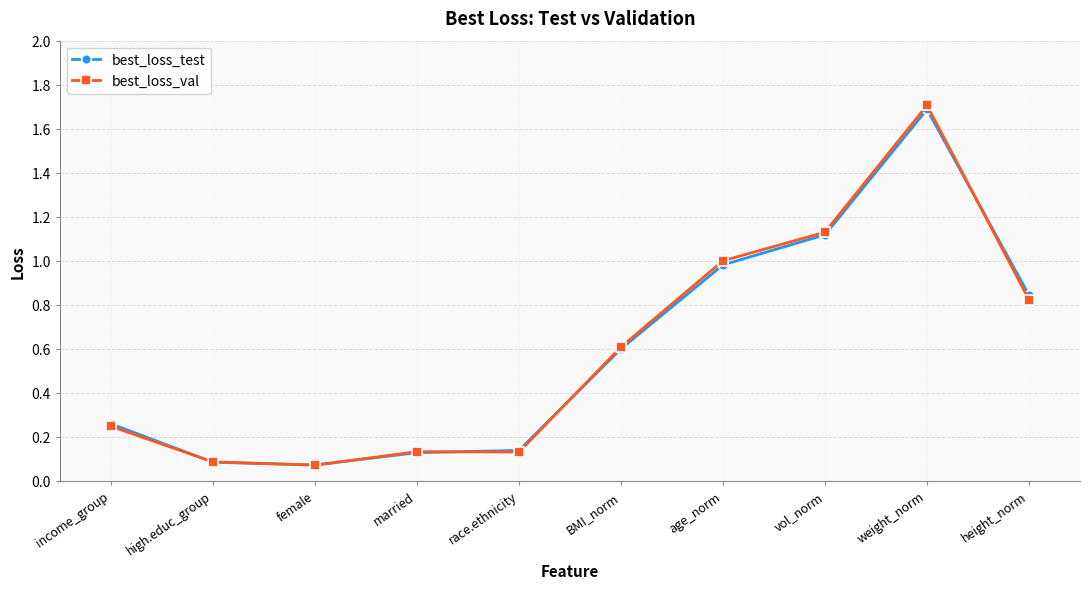

What position from the left is income_group?

1